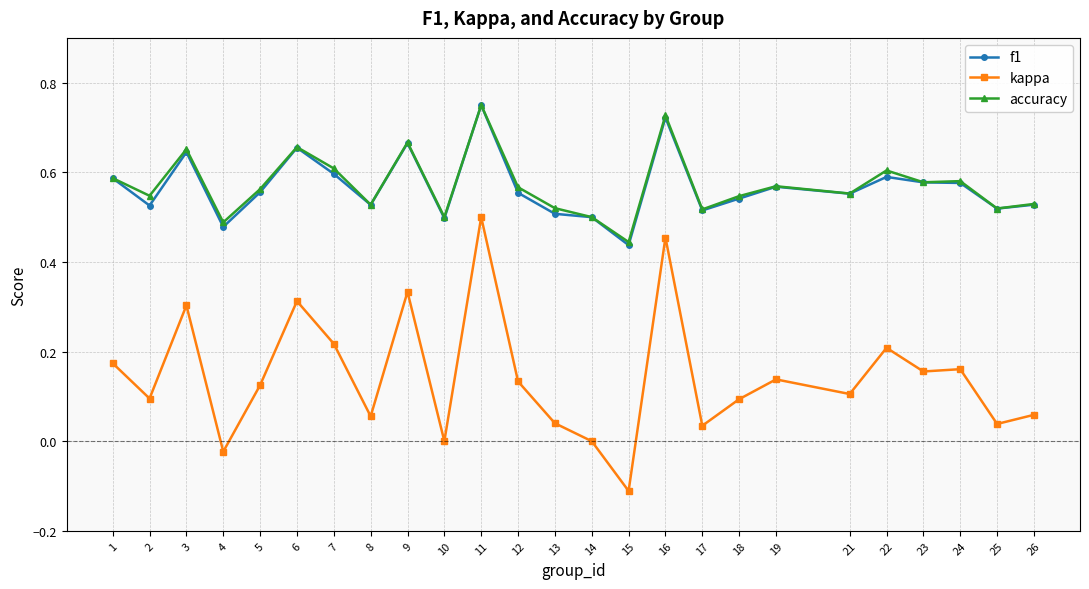

True or false: kappa and accuracy cross at least once.

False